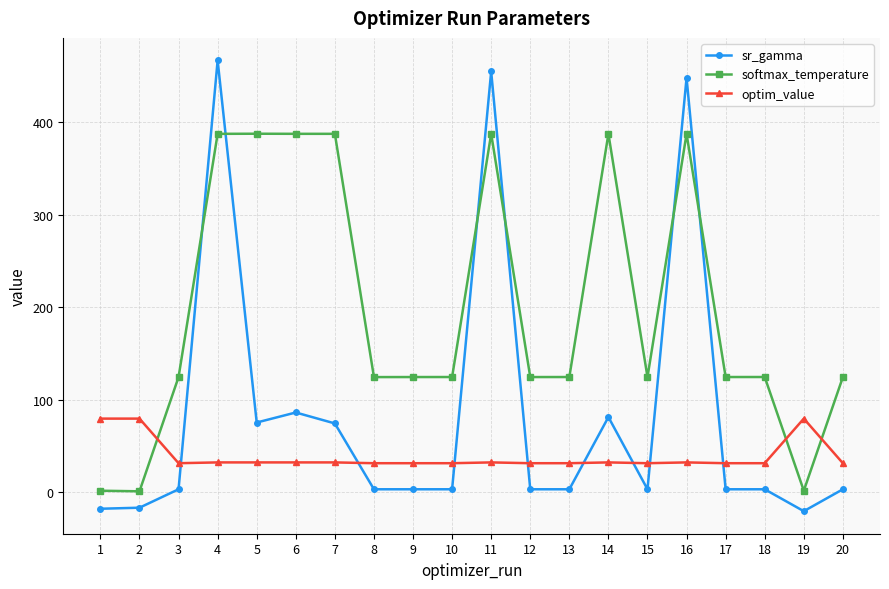

Does the chart display data point markers on the line(s)?

Yes